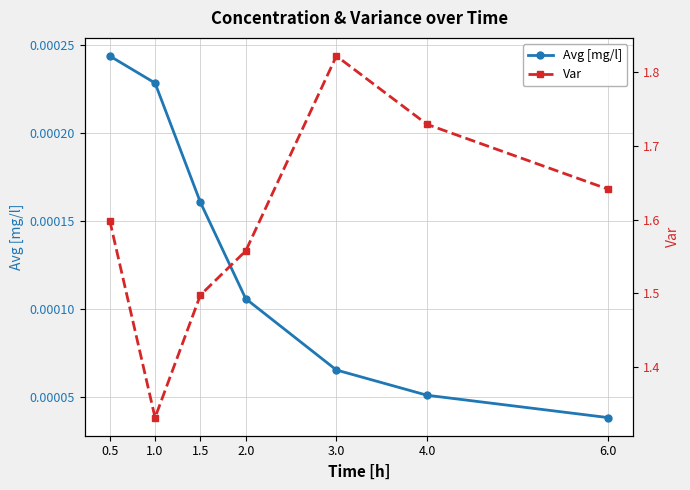

What position from the right is 0.5?

7